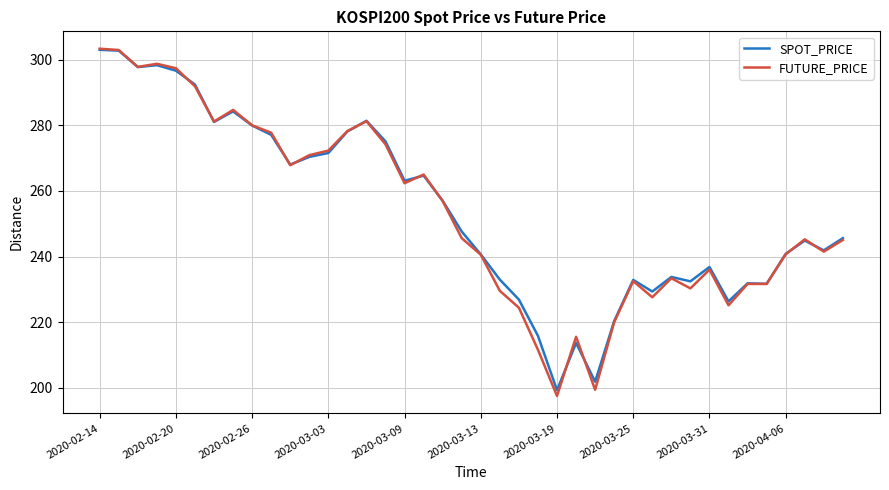

What is the minimum value shown in the chart?

197.5